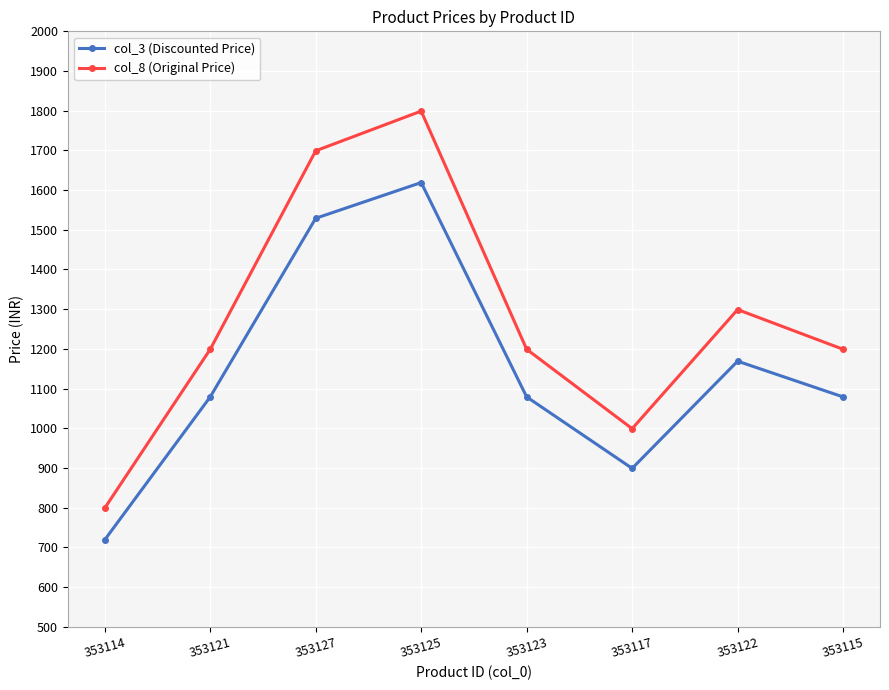

What value does the col_8 (Original Price) series have at 353125, to the nearest 100?

1800